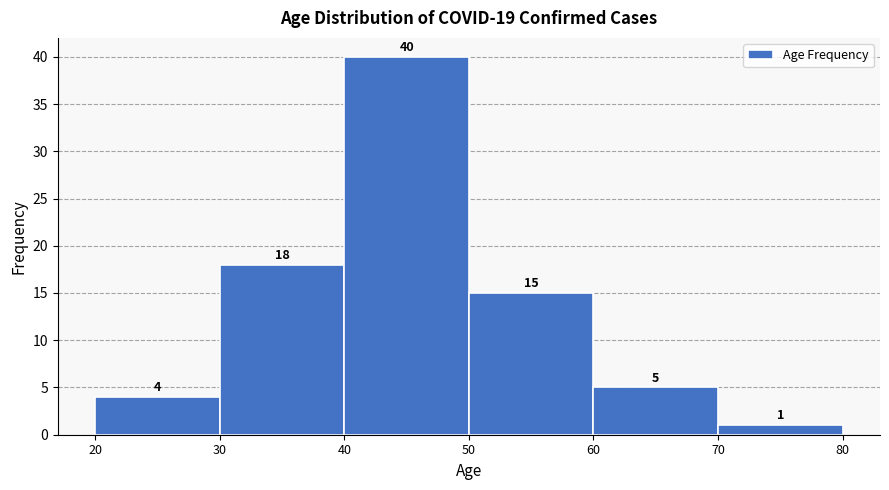

Which range on the x-axis has the tallest bar?

40 to 50